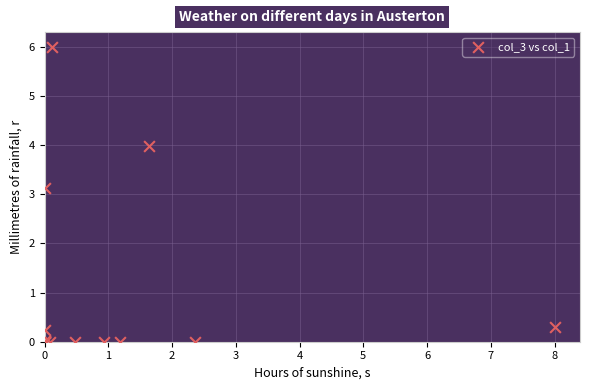

What Y value in the scatter plot is closest to 2?

3.1